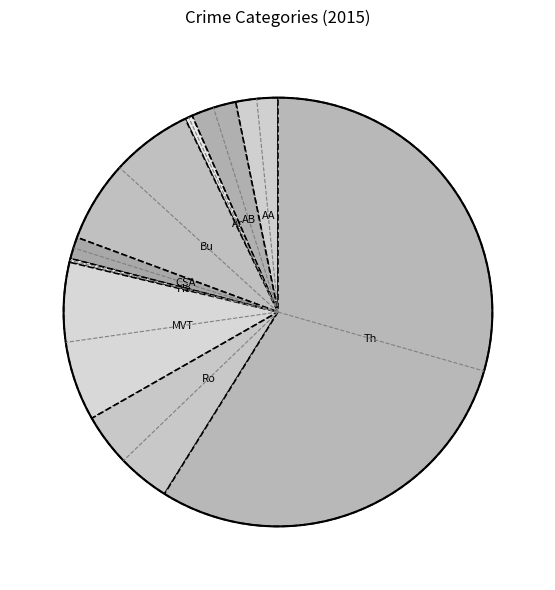

Count the number of slices in the pie.

9